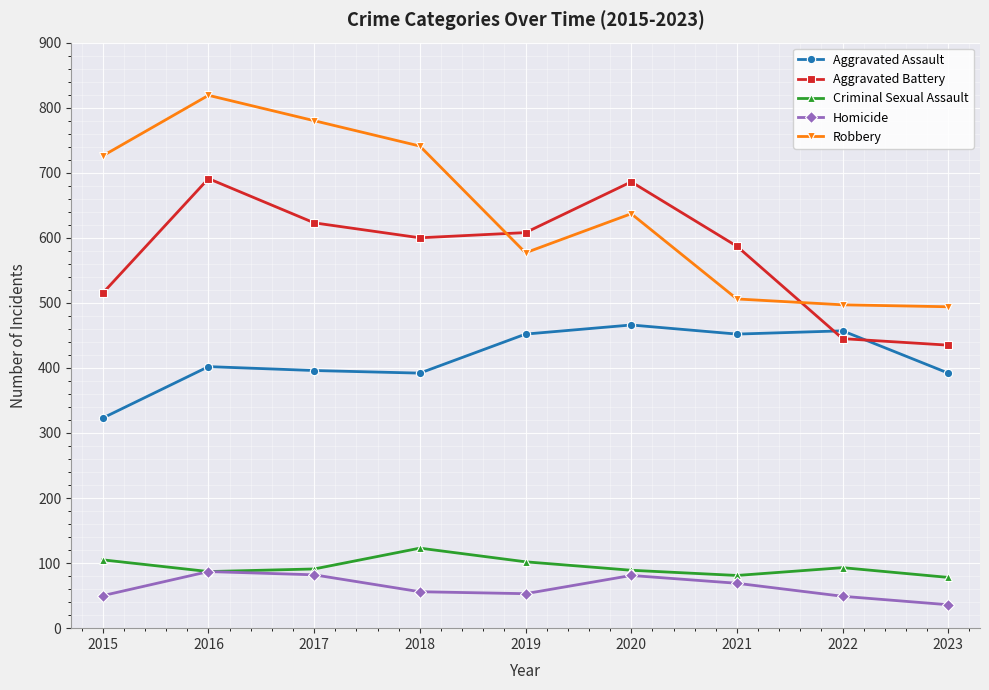

True or false: Criminal Sexual Assault has a value of 93 at 2022.

True